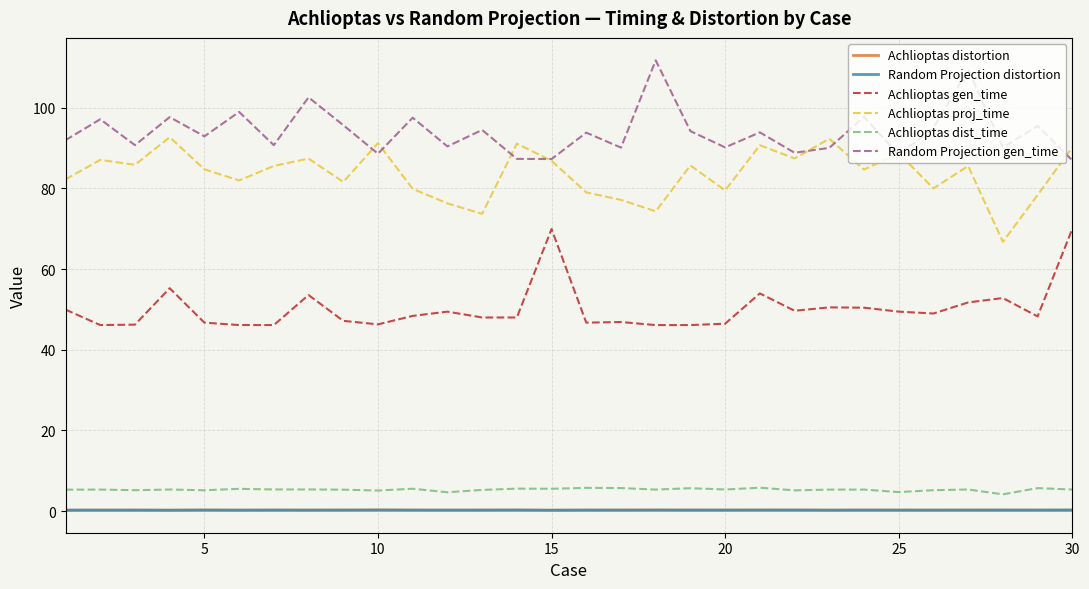

What is the average value of the Achlioptas distortion series?

0.2